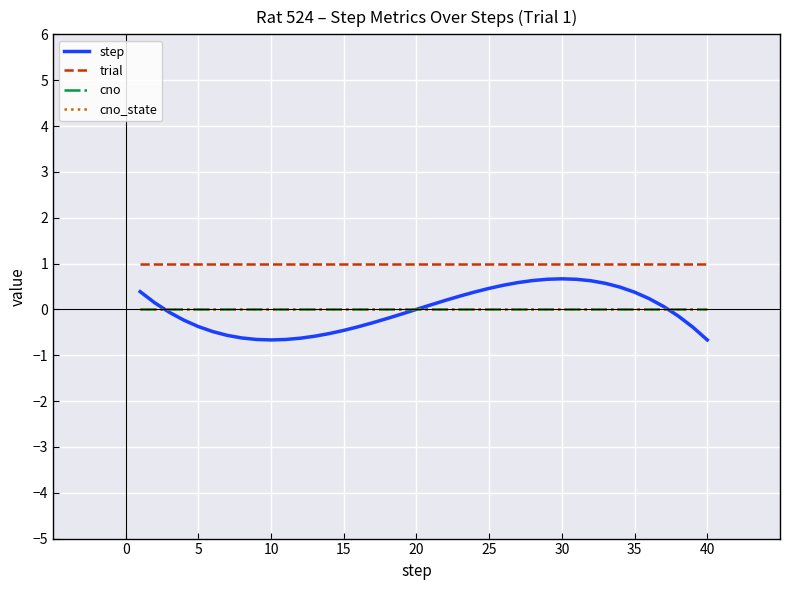

Does the chart display data point markers on the line(s)?

No